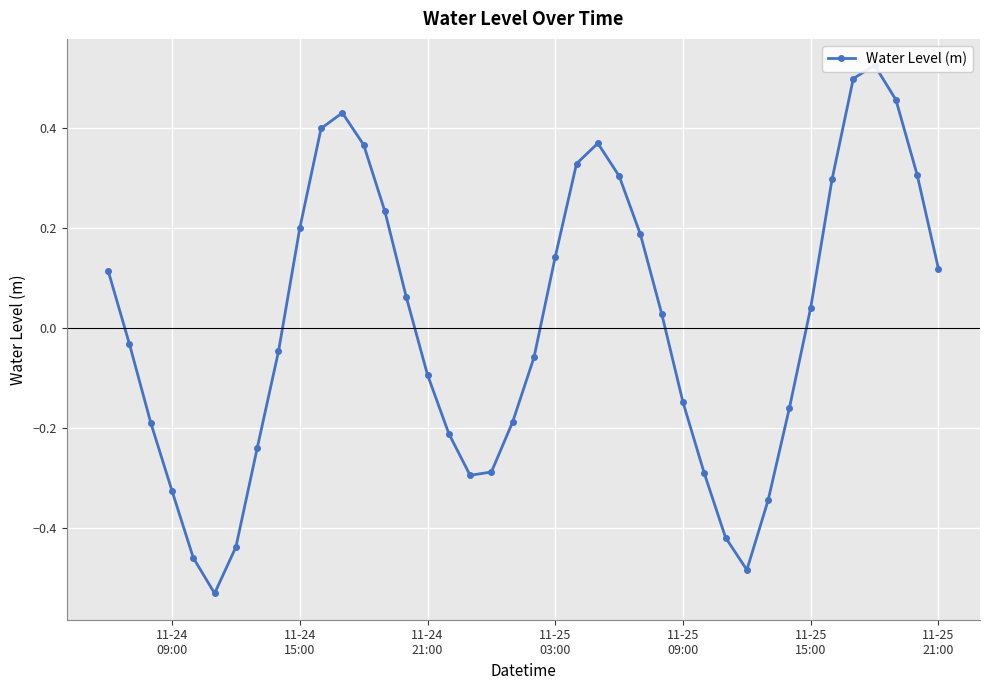

How many values are above zero?

20